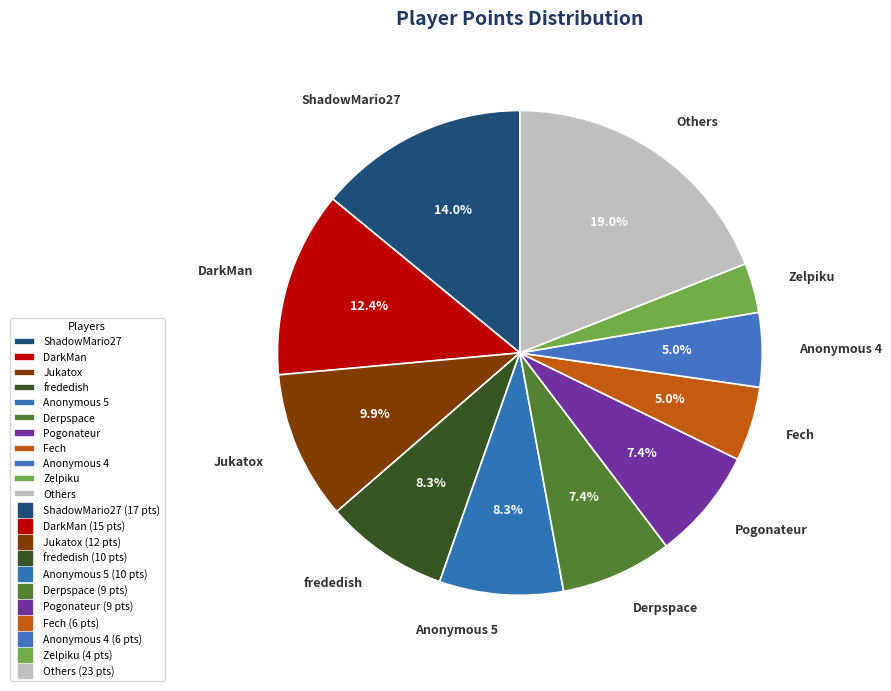

What is the smallest slice in the pie chart?

Zelpiku